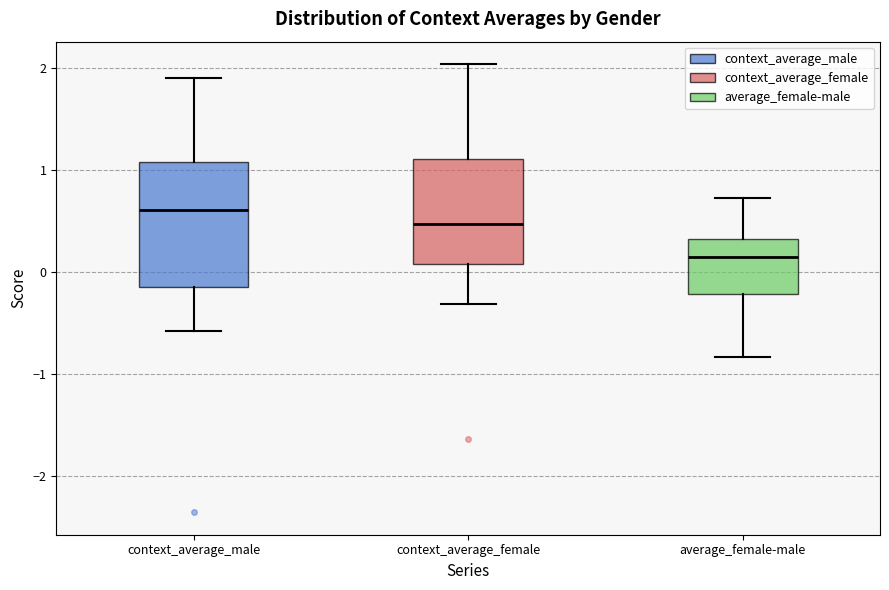

Which box's median line is the highest?

context_average_male